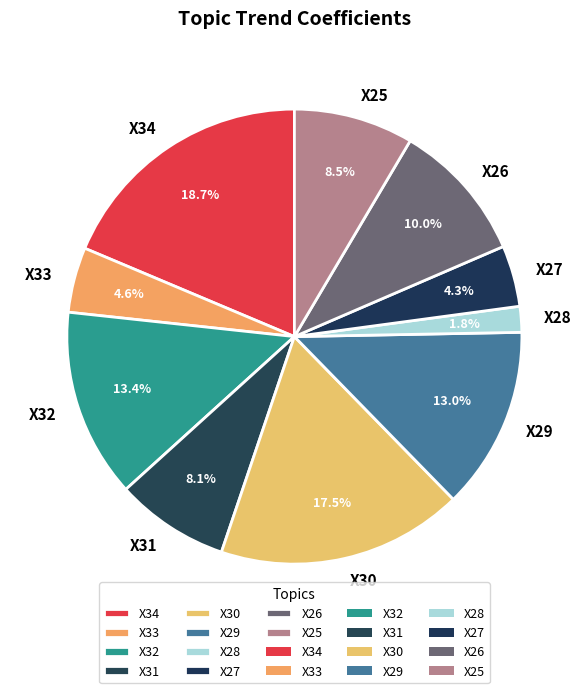

Is there a majority slice in this chart?

No